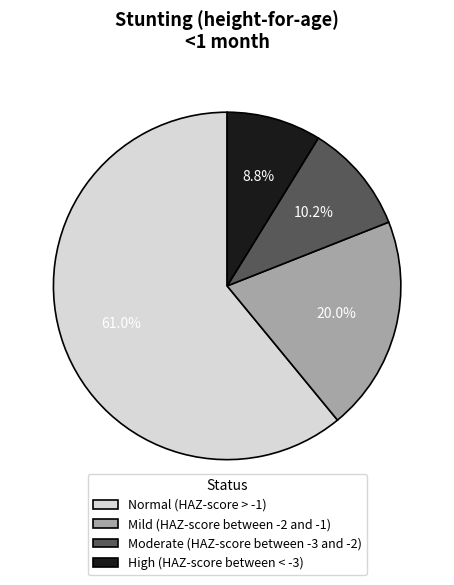

How much of the chart is everything except Moderate (HAZ-score between -3 and -2)?

89.8%